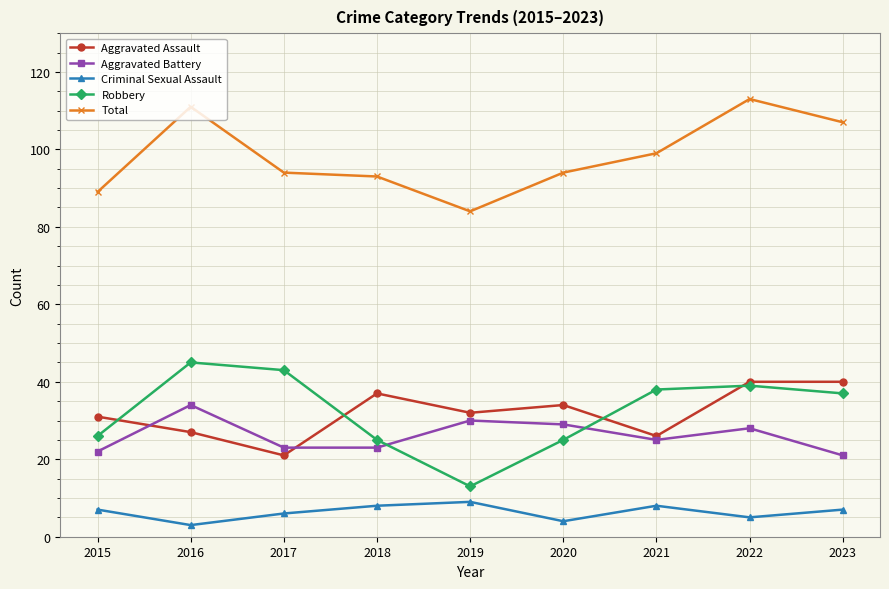

What is the value of the Robbery point at the 3rd from the left?

43